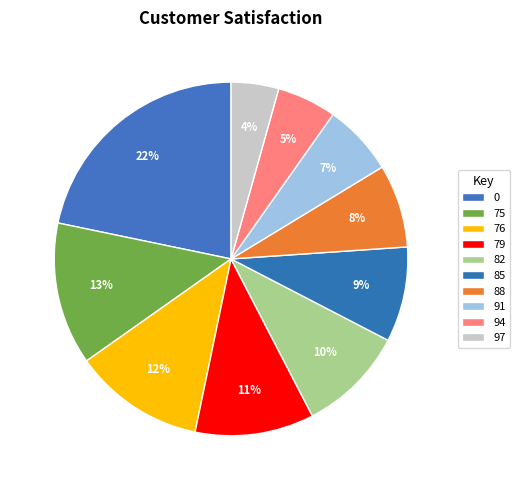

Which category has the smallest portion of the pie?

97